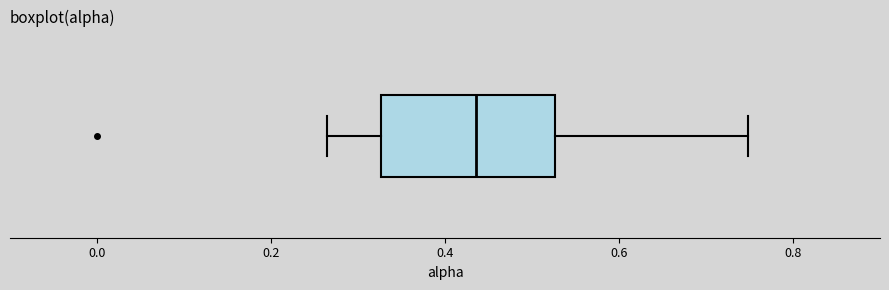

Read this box plot against the x-axis: the position of the median line, the range covered by the box, and the ends of both whiskers. The values are not printed on the chart, so give them approximately, as read against the axis.

median 0.44, box 0.32 to 0.52, whiskers 0.26 to 0.74